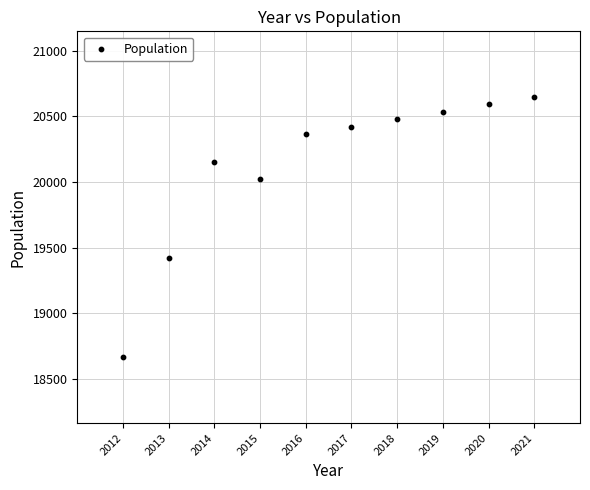

What is the range of X values (max minus min)?

9